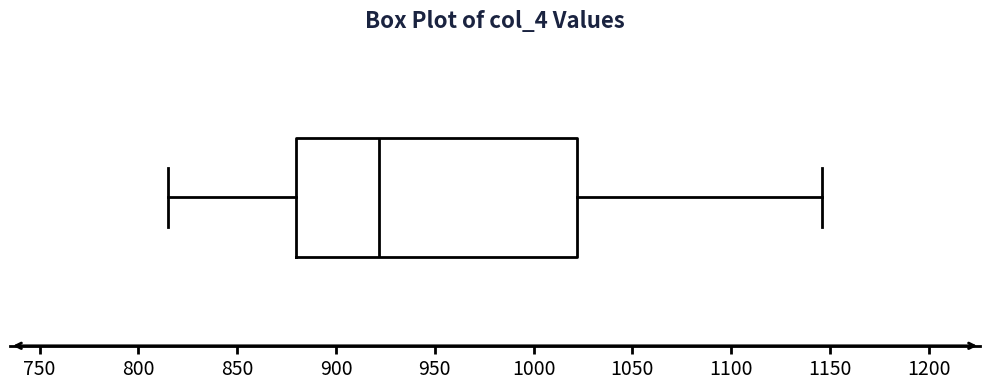

Where is the right edge of the box on the x-axis? The values are not printed on the chart, so give them approximately, as read against the axis.

1020